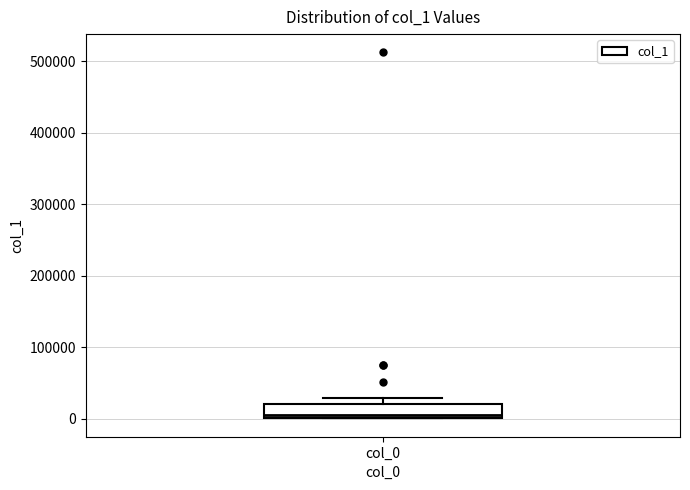

Where is the upper edge of the box for col_0 on the y-axis? The values are not printed on the chart, so give them approximately, as read against the axis.

20000